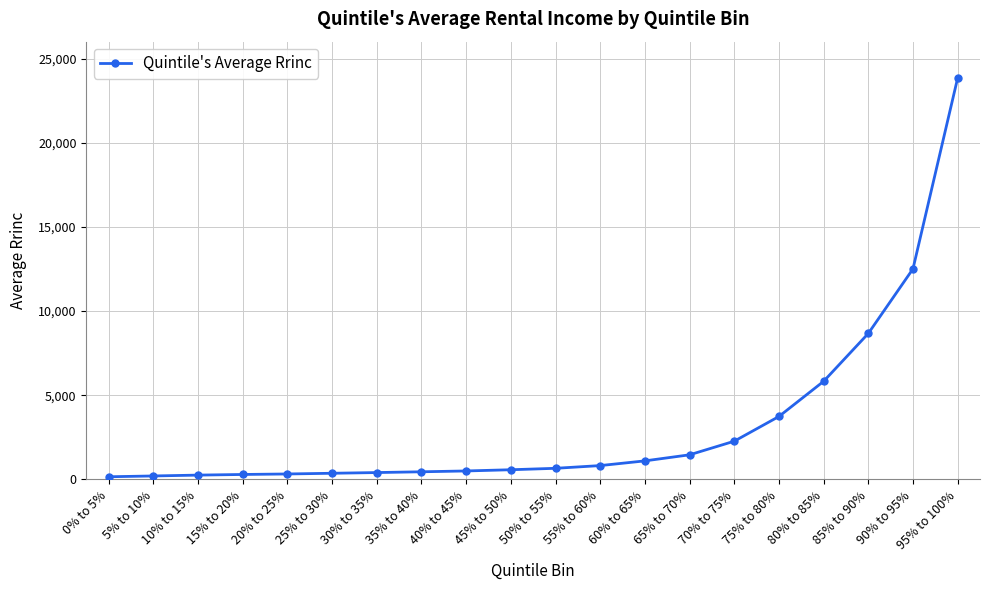

How many data points does each series have?

20